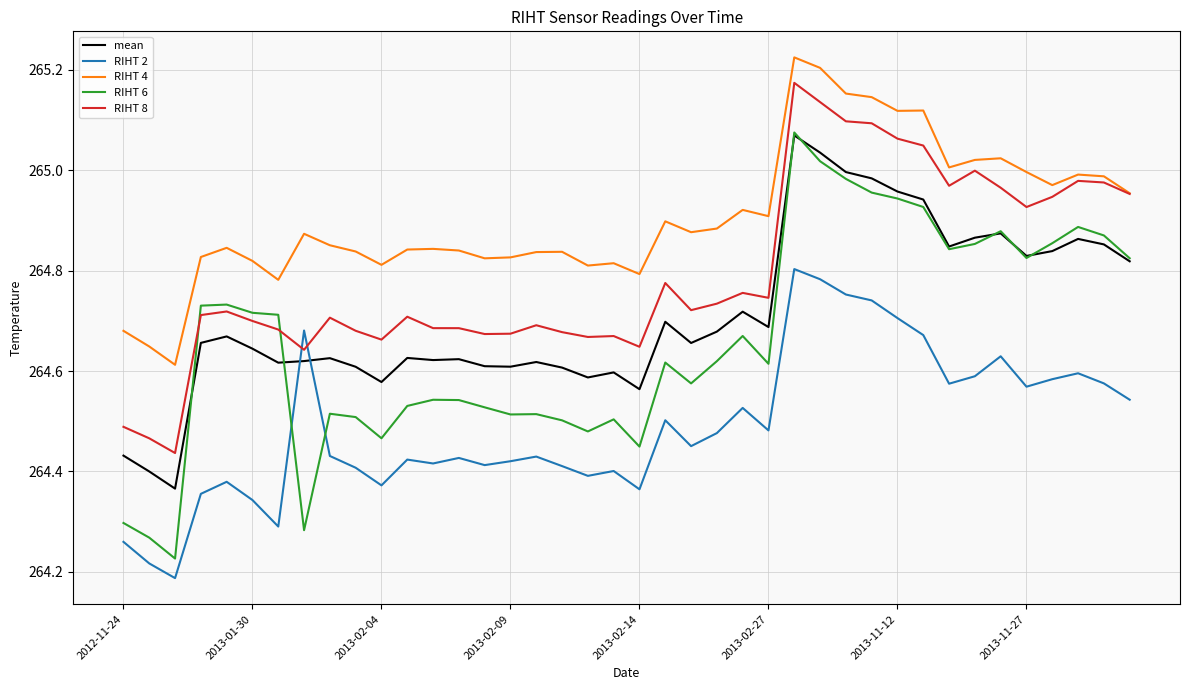

Which series has the largest total across all categories?

RIHT 4